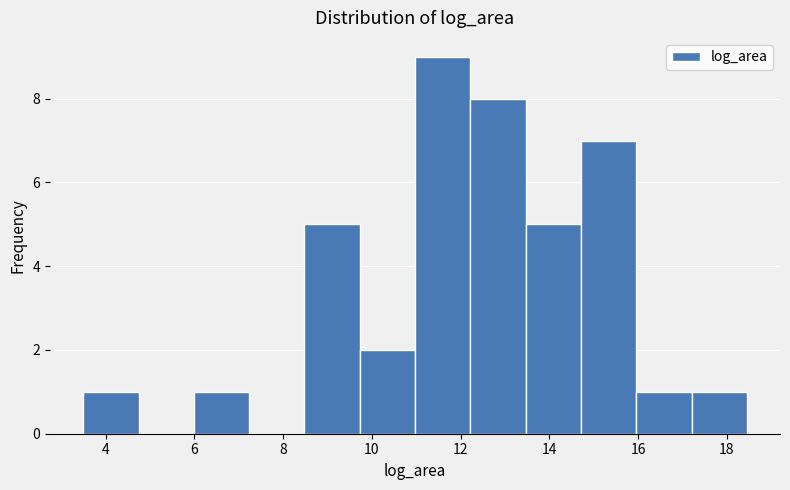

Reading left to right, list every bar in this chart as the range it spans on the x-axis followed by its height. Neither the bar edges nor the heights are printed on the chart, so give them approximately, as read against the axes.

3.4 to 4.8: 1
4.8 to 6.0: 0
6.0 to 7.2: 1
7.2 to 8.4: 0
8.4 to 9.8: 5
9.8 to 11.0: 2
11.0 to 12.2: 9
12.2 to 13.4: 8
13.4 to 14.8: 5
14.8 to 16.0: 7
16.0 to 17.2: 1
17.2 to 18.4: 1